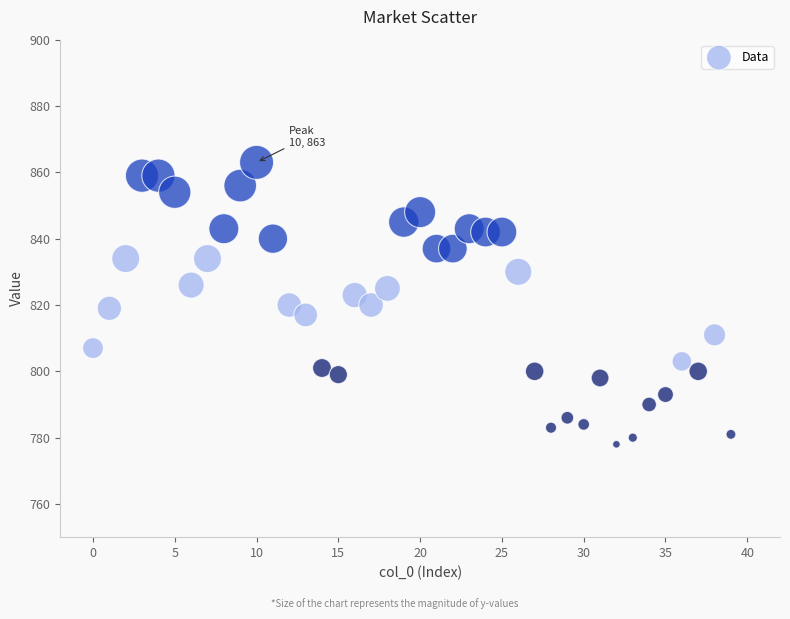

What is the range of Y values (max minus min)?

85